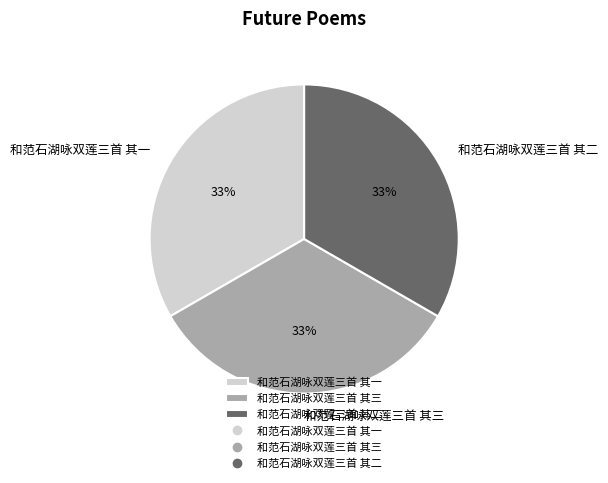

How many segments does this pie chart have?

3